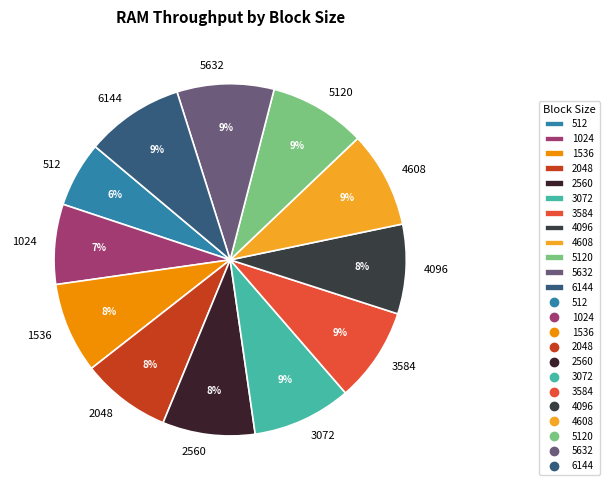

Which category has the smallest portion of the pie?

512